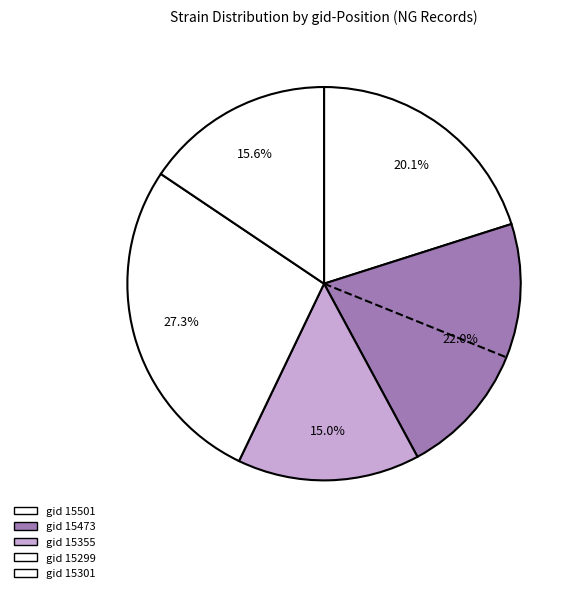

Count the number of slices in the pie.

5